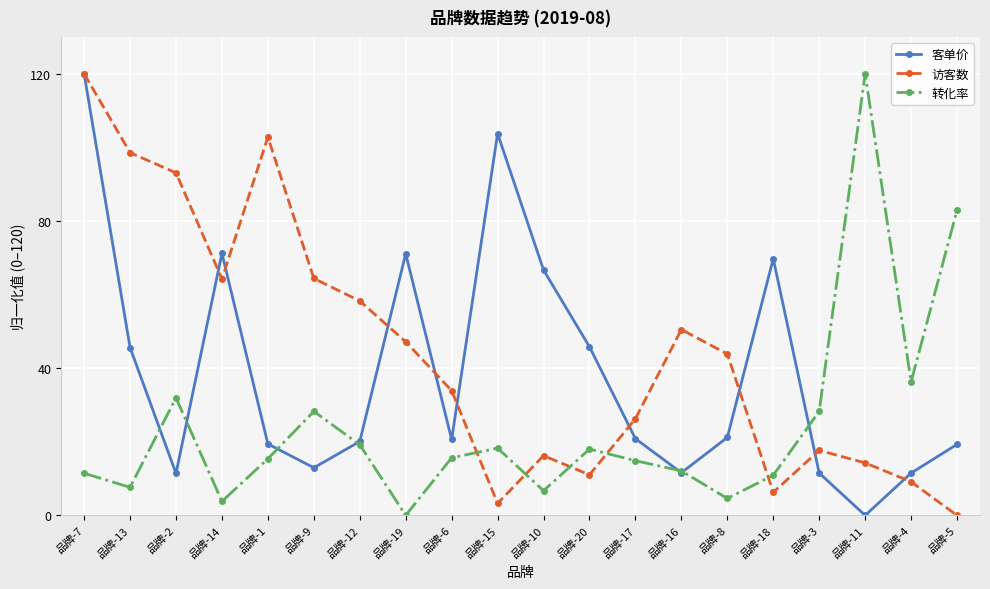

What are all the series names shown in the legend?

客单价, 访客数, 转化率